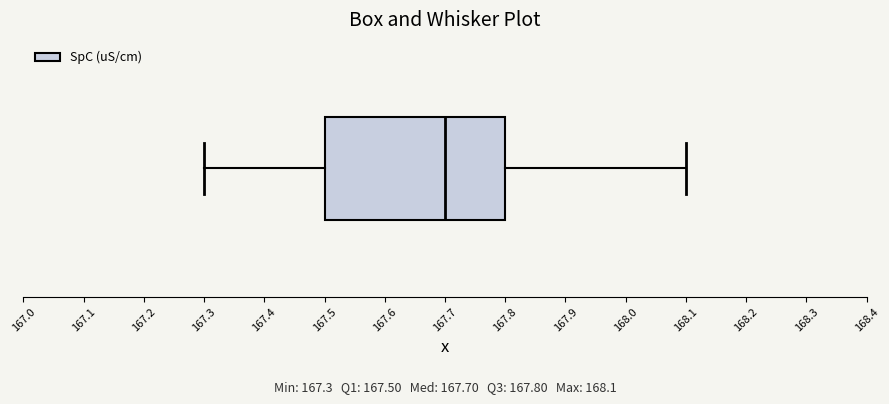

Where does the right whisker of the box end on the x-axis? The values are not printed on the chart, so give them approximately, as read against the axis.

168.1